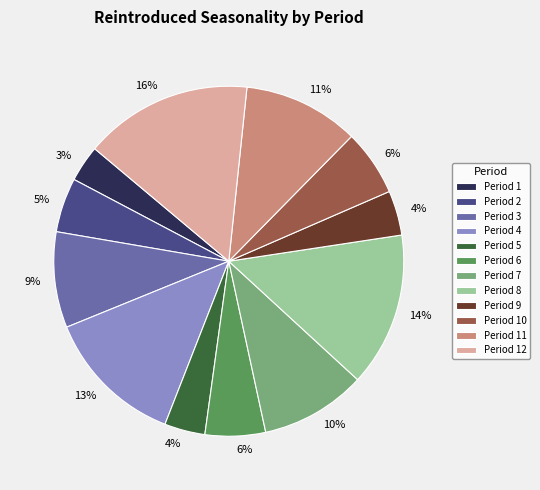

Does any single category account for the majority?

No